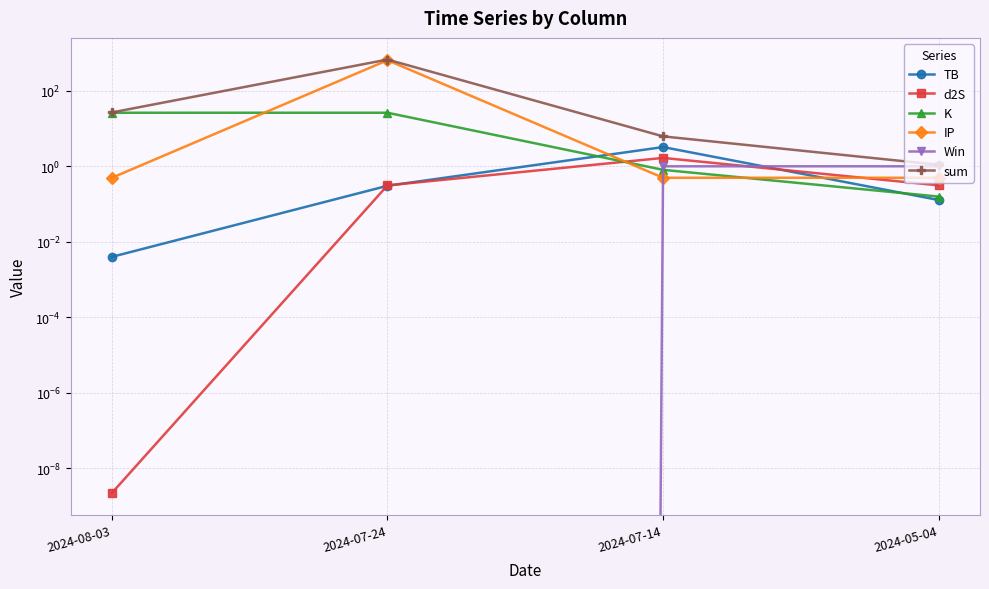

Reading left to right, list all the values displayed in this chart.

TB: 2024-08-03=0.0	2024-07-24=0.3	2024-07-14=3.2	2024-05-04=0.1
d2S: 2024-08-03=0.0	2024-07-24=0.3	2024-07-14=1.7	2024-05-04=0.3
K: 2024-08-03=26.2	2024-07-24=26.2	2024-07-14=0.8	2024-05-04=0.2
IP: 2024-08-03=0.5	2024-07-24=645.3	2024-07-14=0.5	2024-05-04=0.5
Win: 2024-08-03=0.0	2024-07-24=0.0	2024-07-14=1.0	2024-05-04=1.0
sum: 2024-08-03=26.7	2024-07-24=672.2	2024-07-14=6.2	2024-05-04=1.1